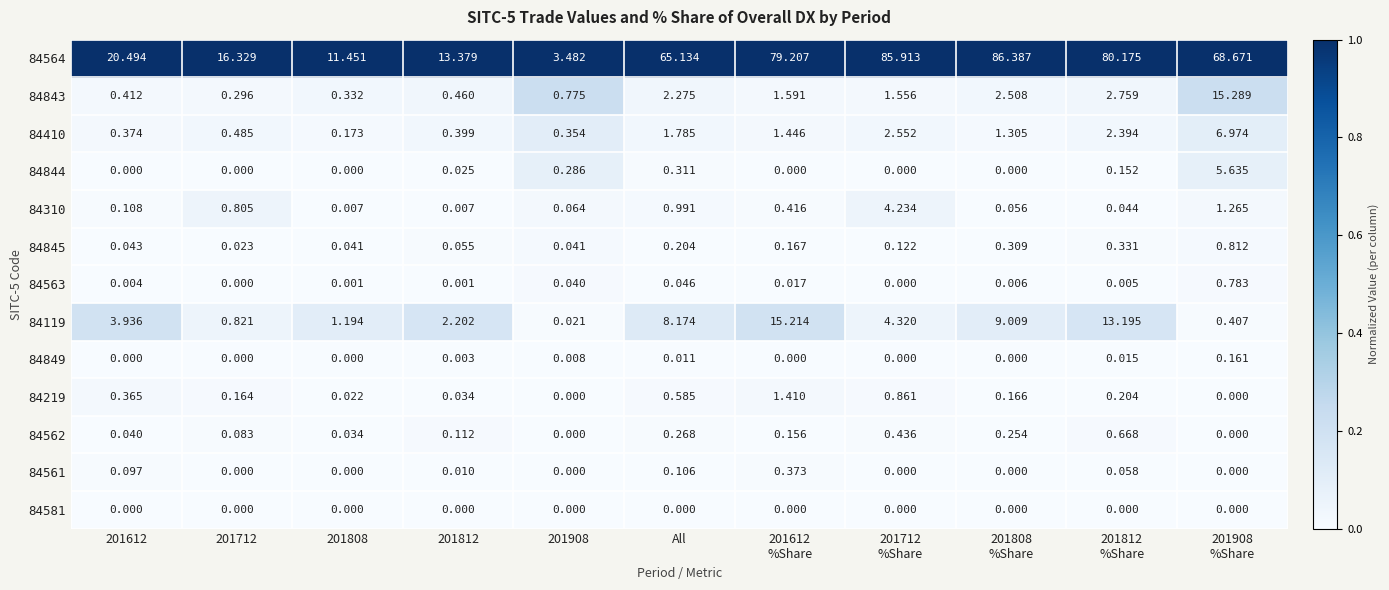

Which series changed the most between 201808
%Share and 201812
%Share?

84564